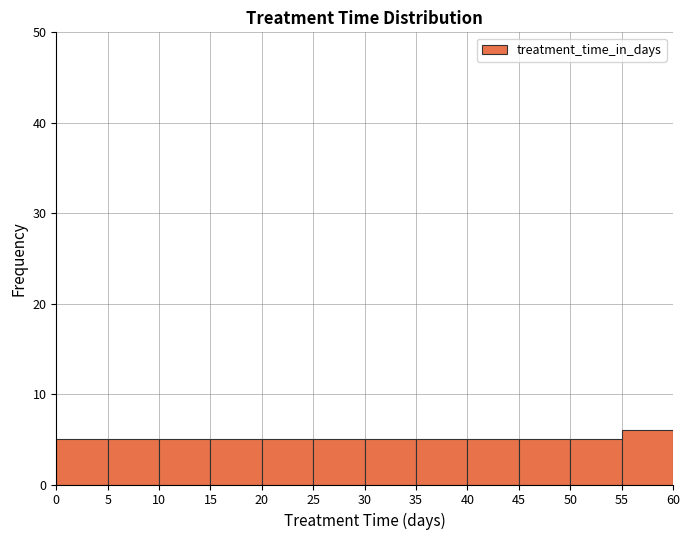

Reading left to right, transcribe this chart: for each bar, give the range it covers on the x-axis and its height. The values are not printed on the chart, so give them approximately, as read against the axis.

0 to 5: 5
5 to 10: 5
10 to 15: 5
15 to 20: 5
20 to 25: 5
25 to 30: 5
30 to 35: 5
35 to 40: 5
40 to 45: 5
45 to 50: 5
50 to 55: 5
55 to 60: 6